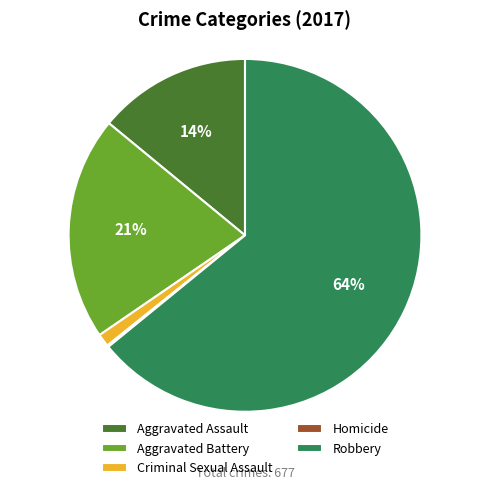

What is the largest slice in the pie chart?

Robbery